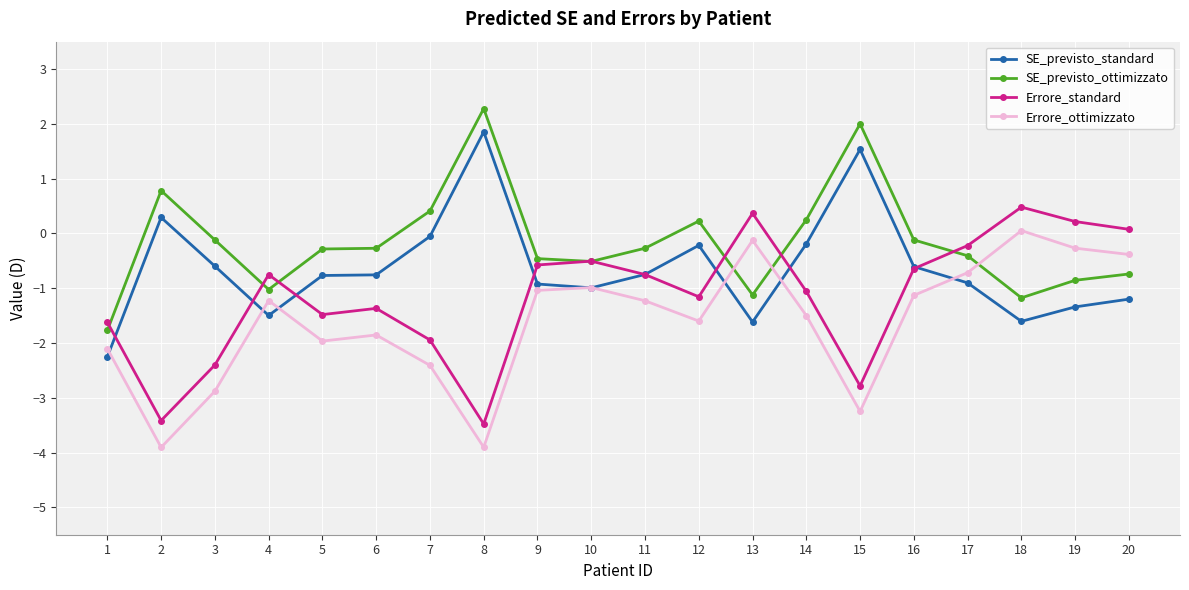

List the series in order of their overall mean, lowest first.

Errore_ottimizzato, Errore_standard, SE_previsto_standard, SE_previsto_ottimizzato